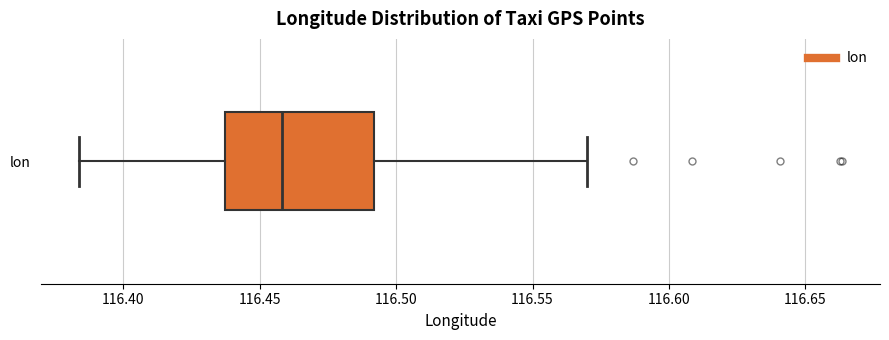

Read this box plot against the x-axis: the position of the median line, the range covered by the box, and the ends of both whiskers. The values are not printed on the chart, so give them approximately, as read against the axis.

median 116.460, box 116.435 to 116.490, whiskers 116.385 to 116.570